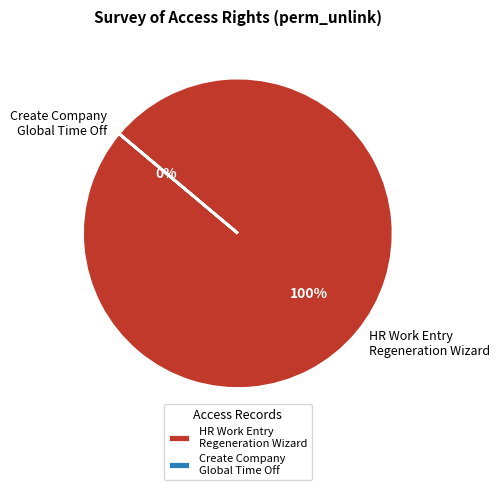

Does access_create_company_global_time_off account for over 50% of the chart?

No